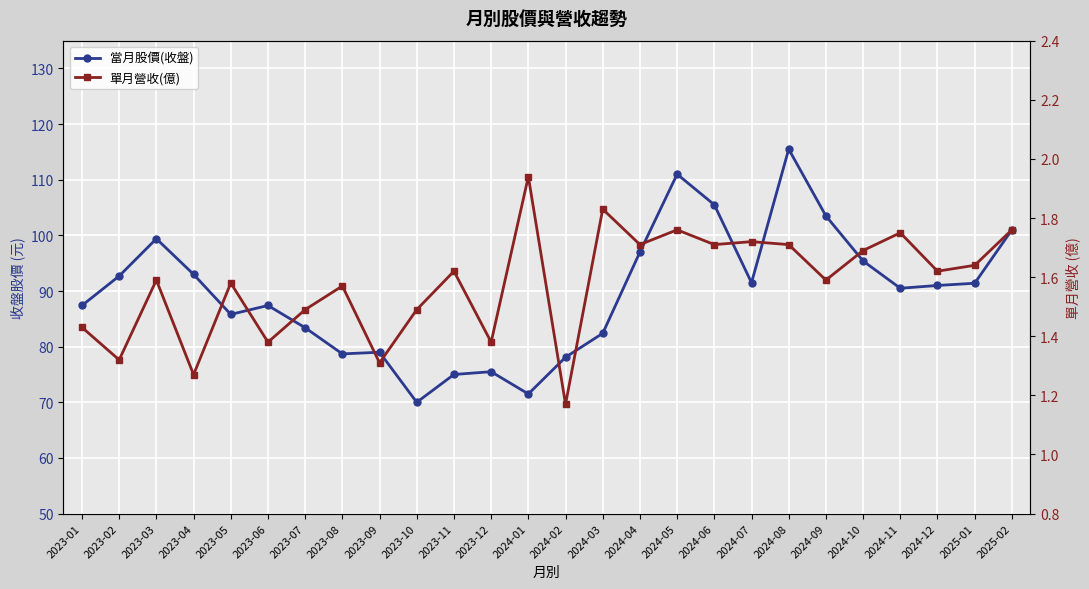

At 2023-07, list the series in order from smallest to largest.

單月營收(億), 當月股價(收盤)